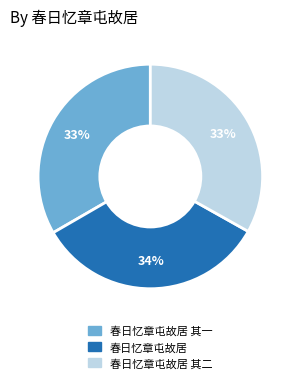

How many segments does this pie chart have?

3